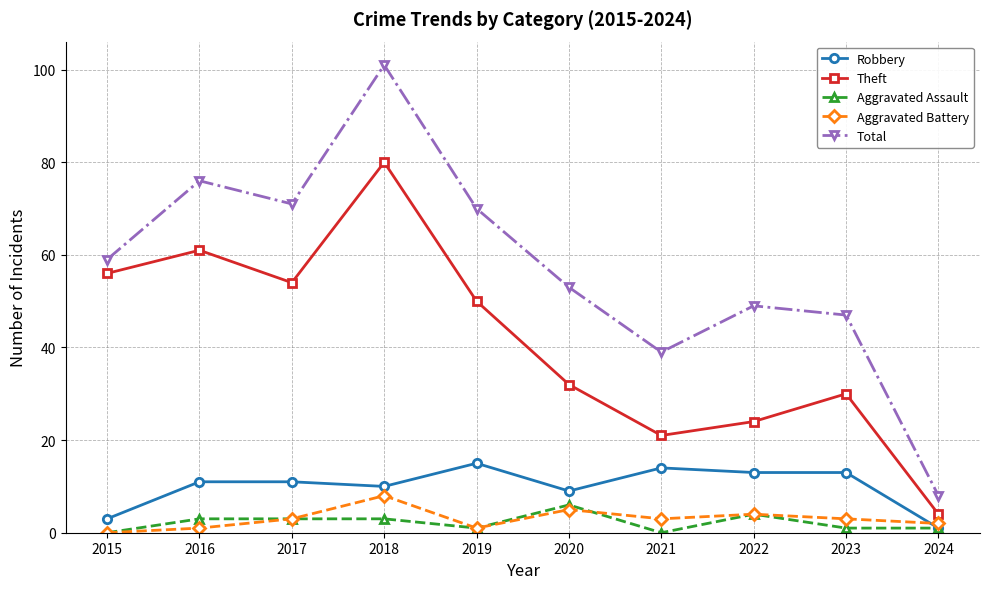

How many interior local valleys does the Total series have?

2